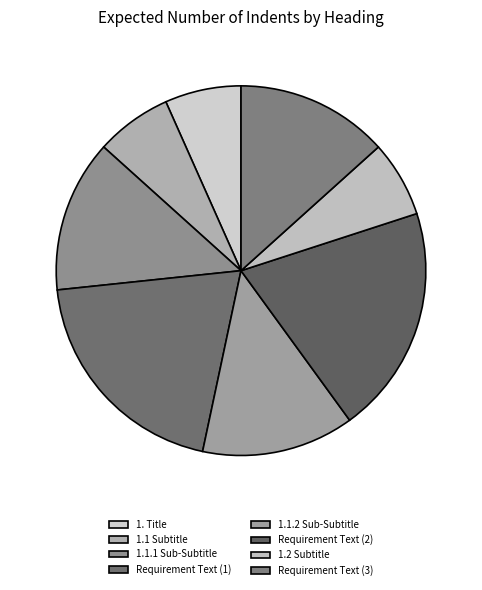

Count the number of slices in the pie.

8